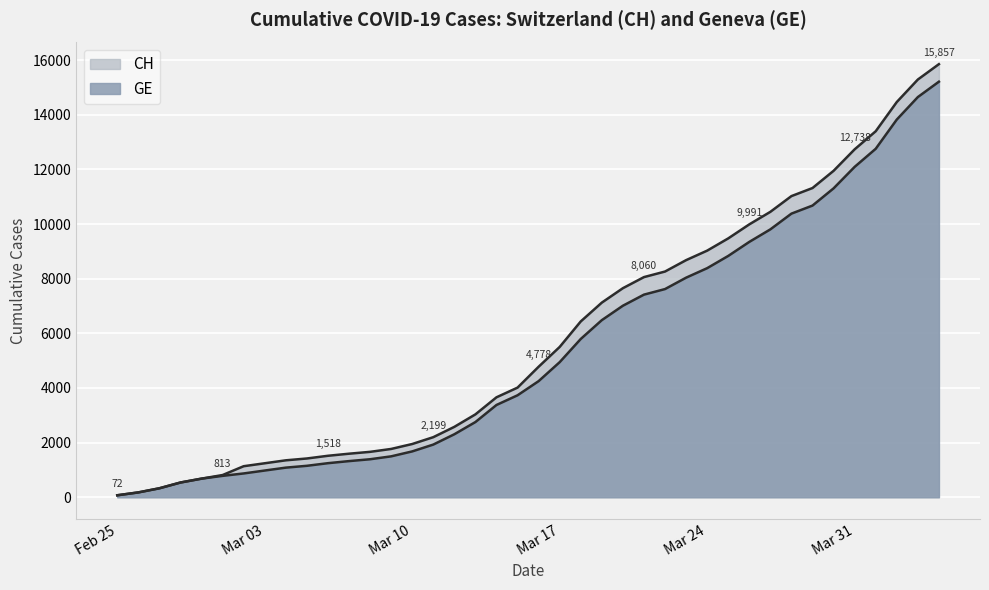

What is the maximum value for GE?

15215